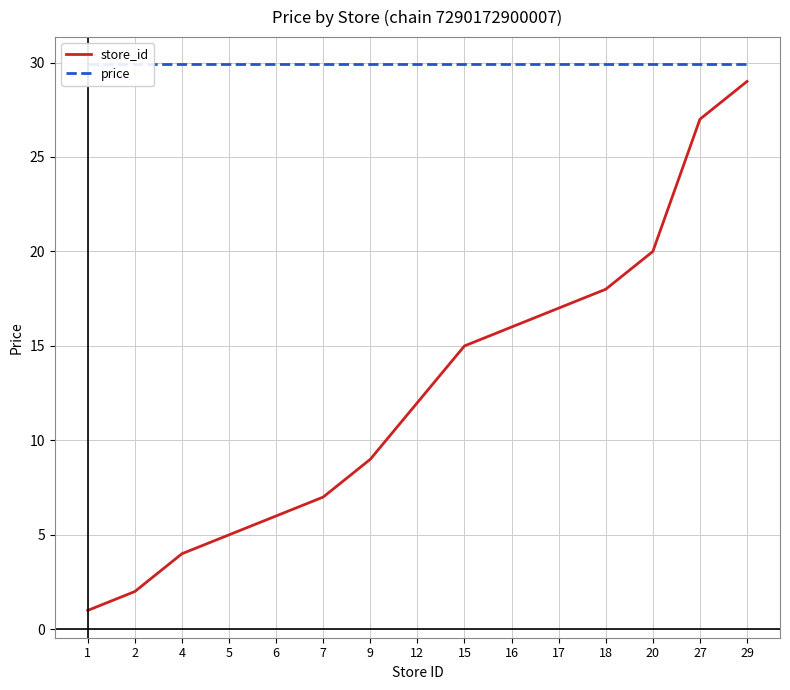

True or false: price has more than 2 interior local peaks.

False